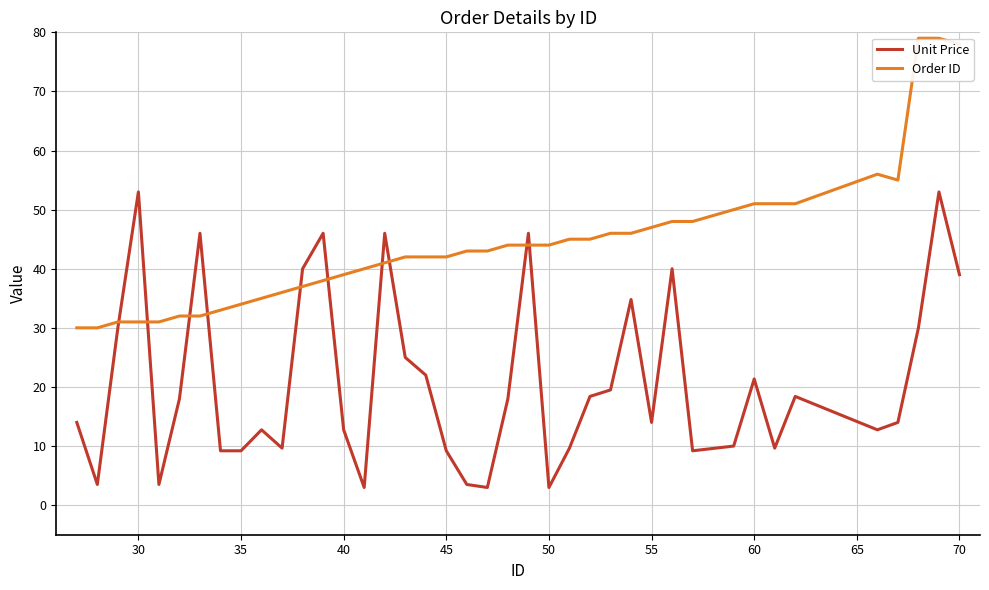

Rank the series by their maximum value, from lowest to highest.

Unit Price, Order ID